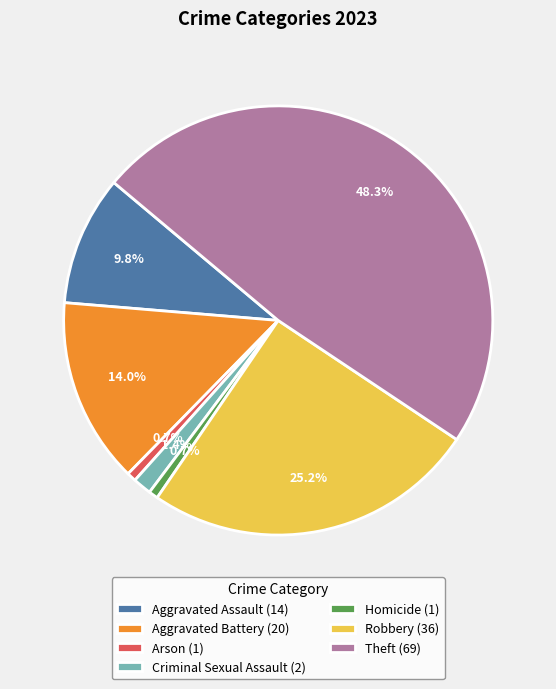

To the nearest percent, what portion does Arson represent?

1%